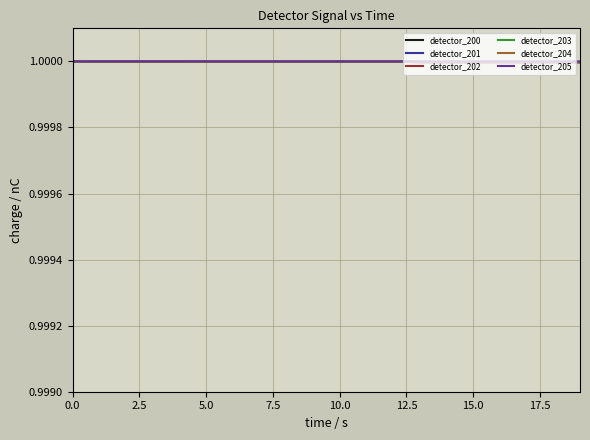

How many lines are shown in the chart?

6